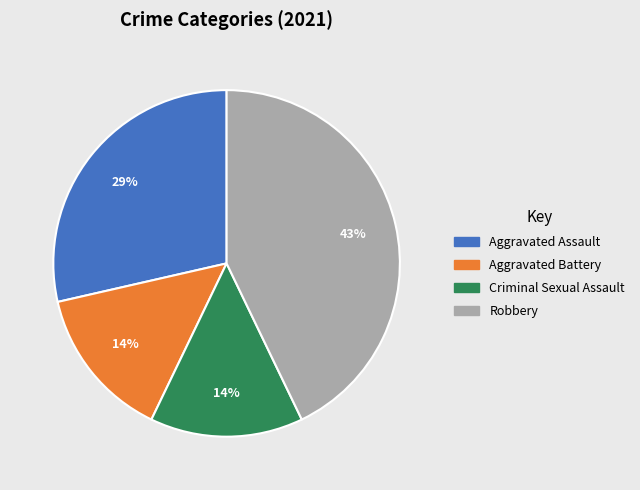

Combined, do Criminal Sexual Assault and Aggravated Battery account for over 50%?

No